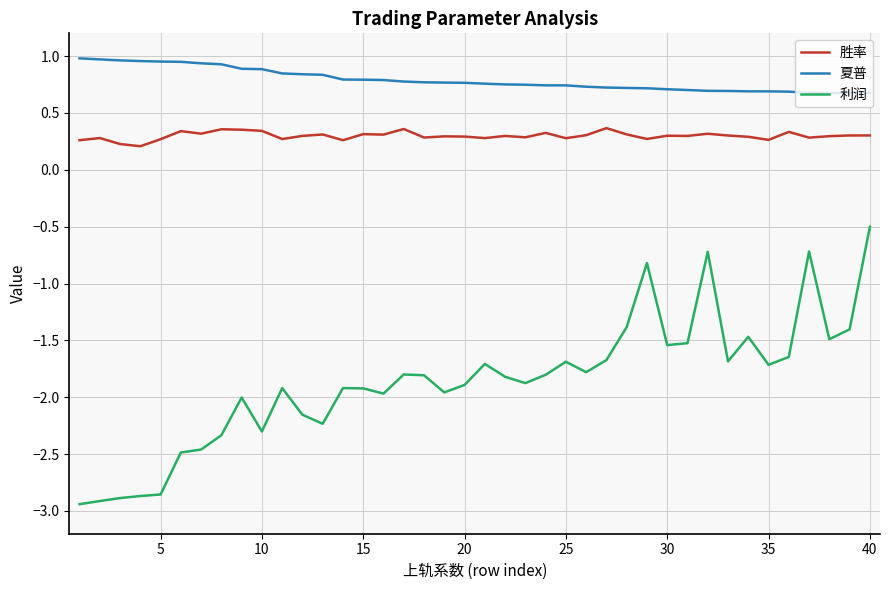

List the series in order of their overall mean, highest first.

夏普, 胜率, 利润